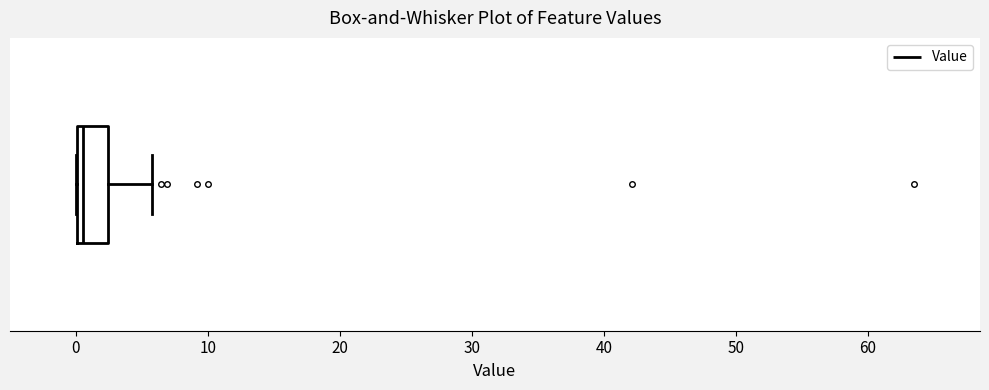

Read this box plot against the x-axis: the position of the median line, the range covered by the box, and the ends of both whiskers. The values are not printed on the chart, so give them approximately, as read against the axis.

median 1, box 0 to 2, whiskers 0 to 6